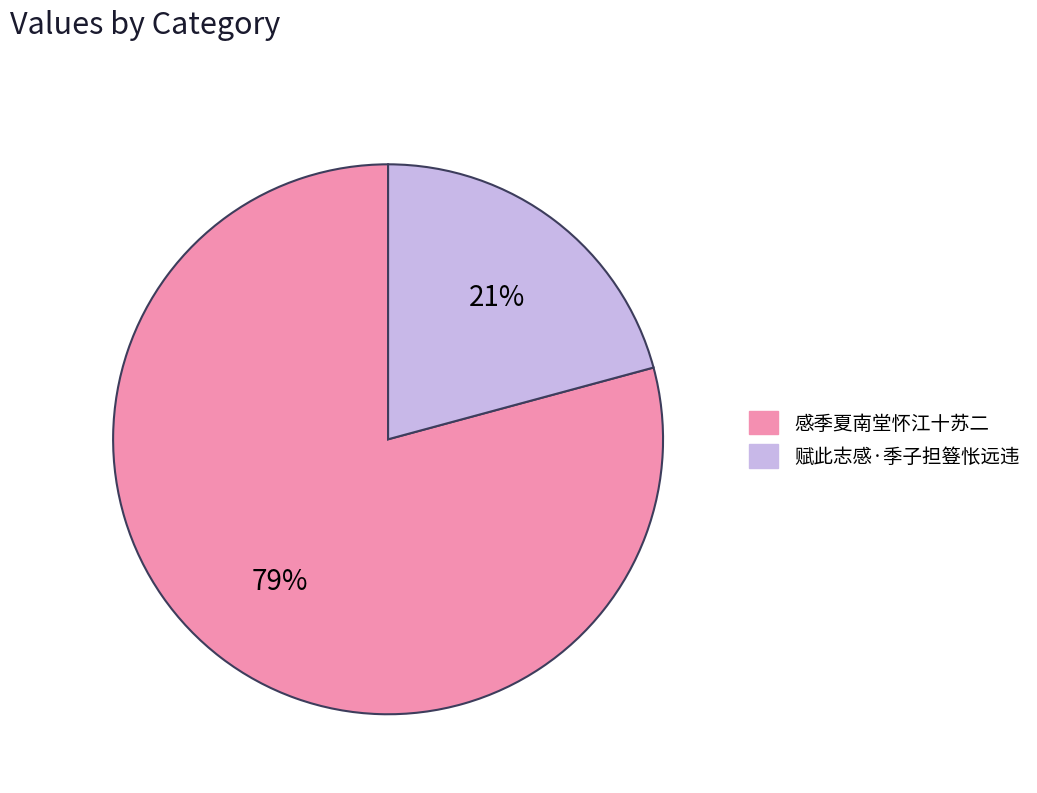

Between 赋此志感·季子担簦怅远违 and 感季夏南堂怀江十苏二, which is larger?

感季夏南堂怀江十苏二